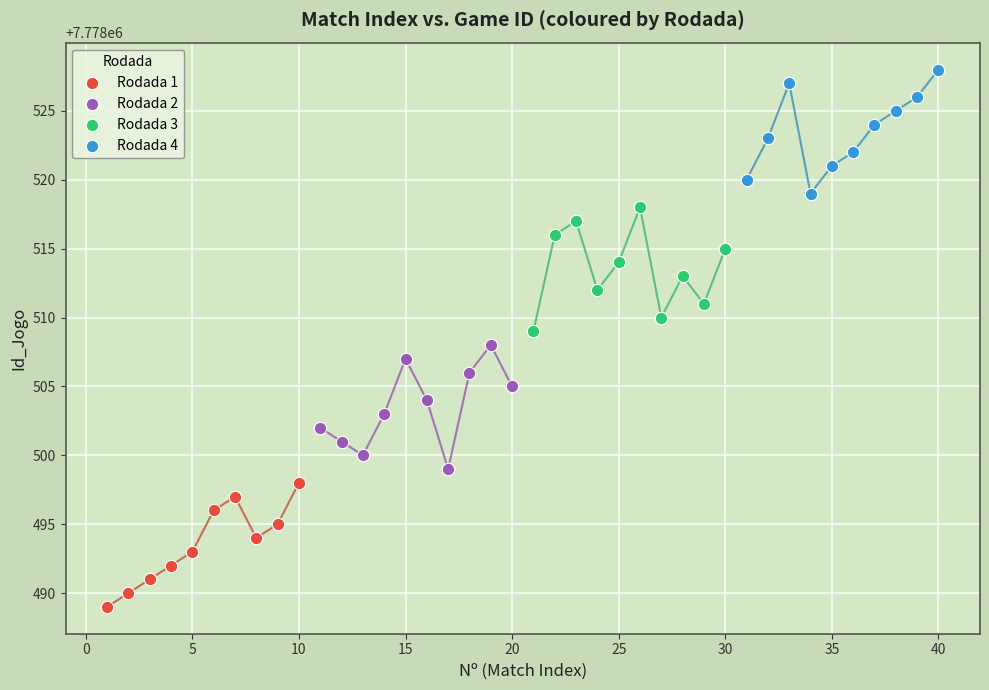

Which series contains the highest Y value?

Rodada 4